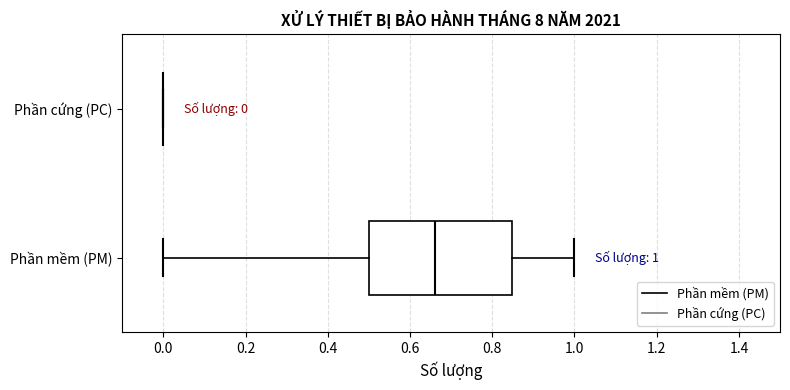

Comparing the boxes themselves (not the whiskers), which one is the widest?

Phần mềm (PM)